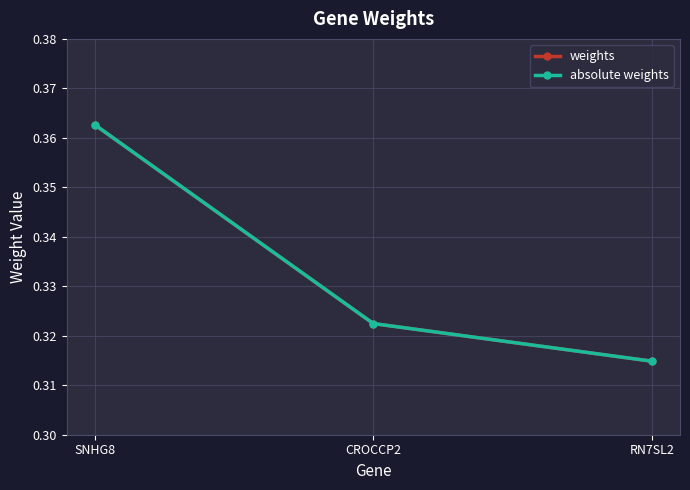

Does the chart display data point markers on the line(s)?

Yes